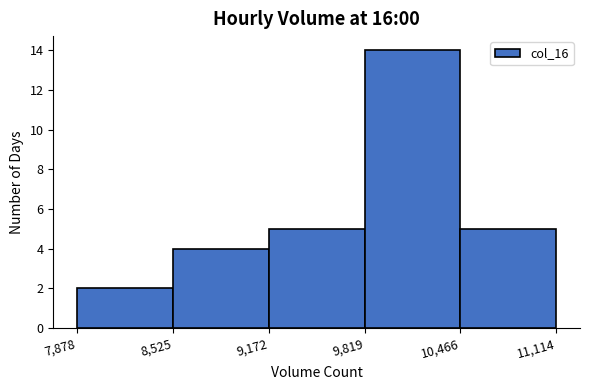

Reading left to right, list every bar in this chart as the range it spans on the x-axis followed by its height. The values are not printed on the chart, so give them approximately, as read against the axis.

7,878 to 8,525: 2
8,525 to 9,172: 4
9,172 to 9,819: 5
9,819 to 10,466: 14
10,466 to 11,114: 5